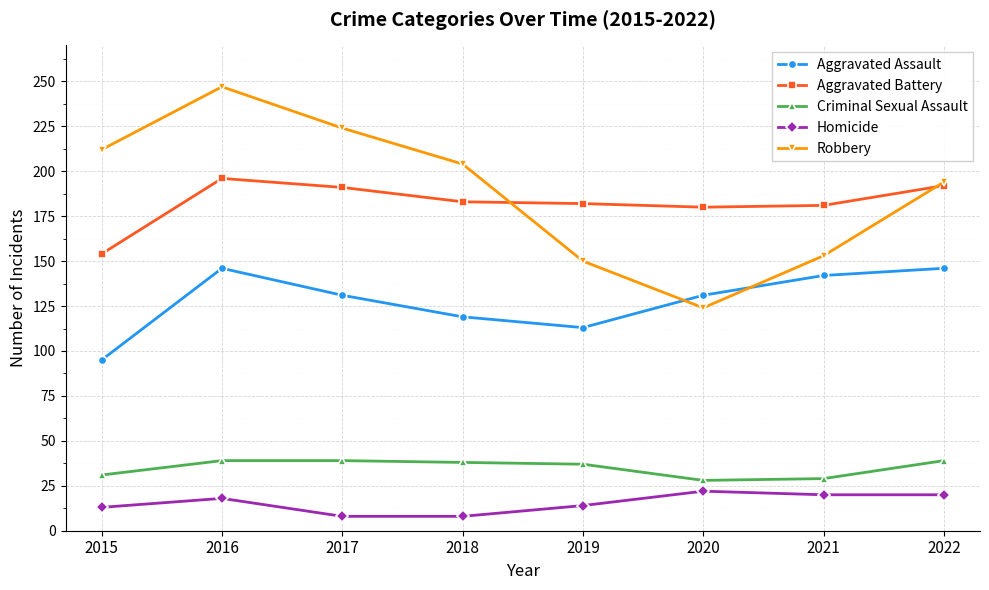

What is the average value of the Aggravated Battery series?

182